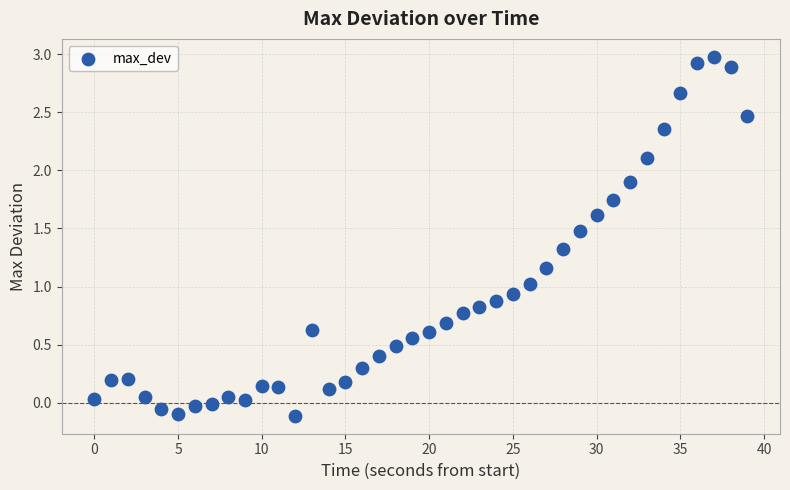

What is the range of Y values (max minus min)?

3.1